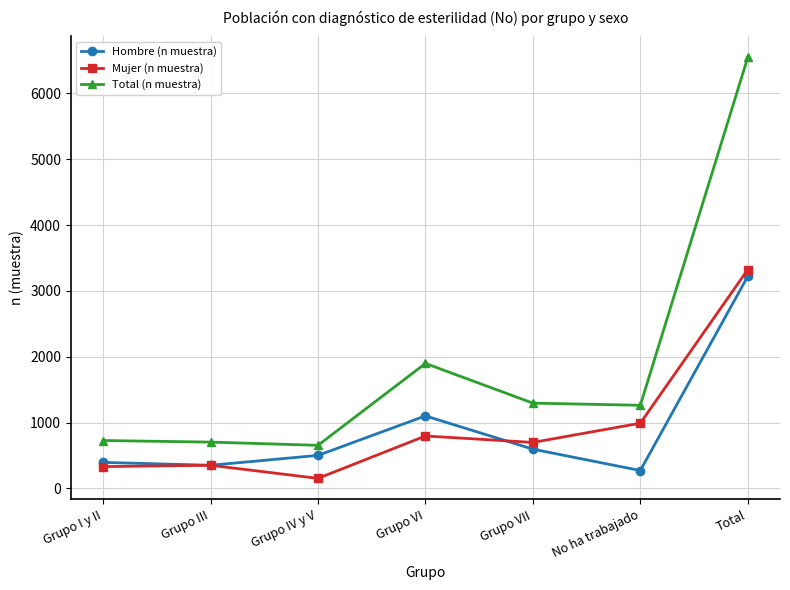

What is the difference between the maximum and minimum values in the Mujer (n muestra) series?

3171